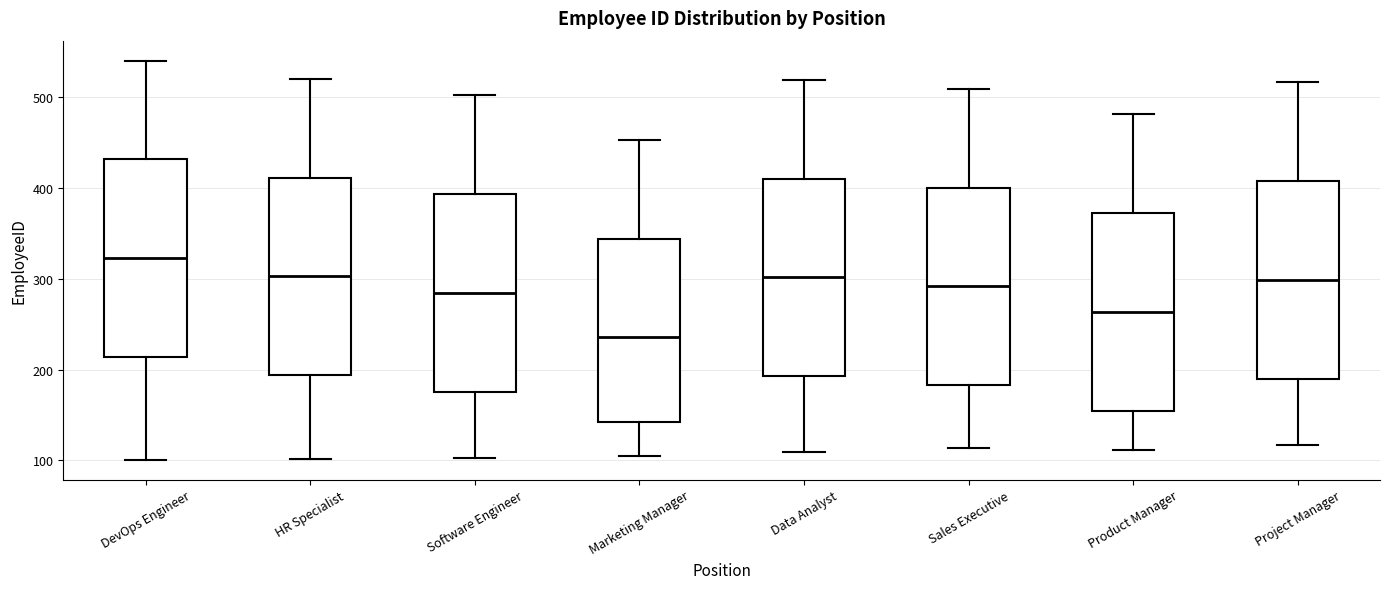

Which box has the highest median line?

DevOps Engineer